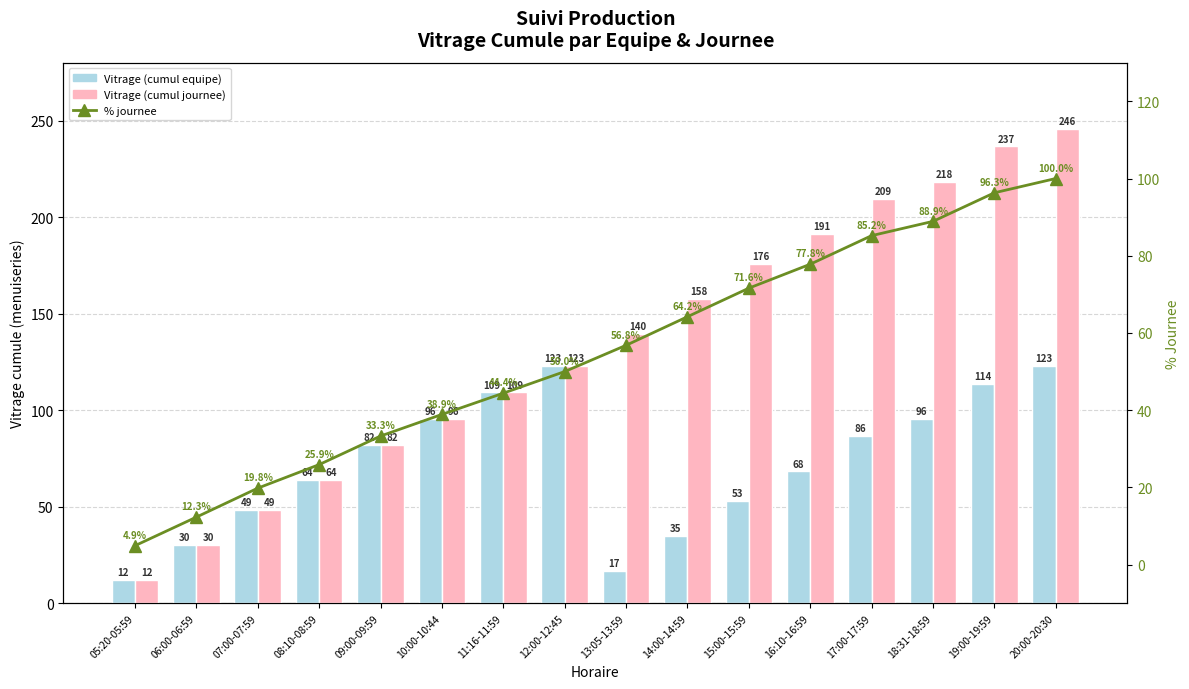

At which category is the sum across all series the highest?

20:00-20:30